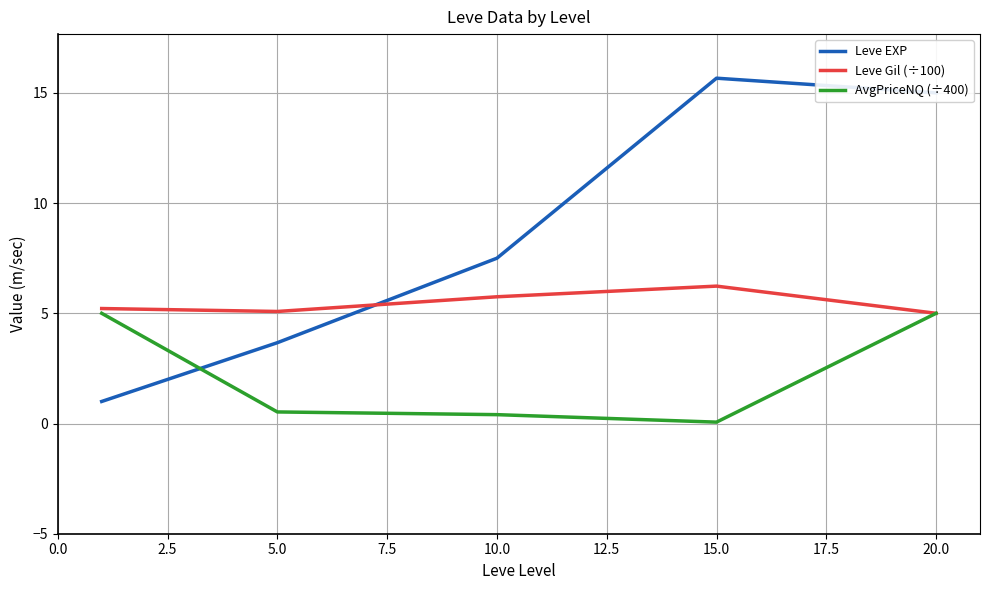

Which series has the largest total across all categories?

Leve EXP